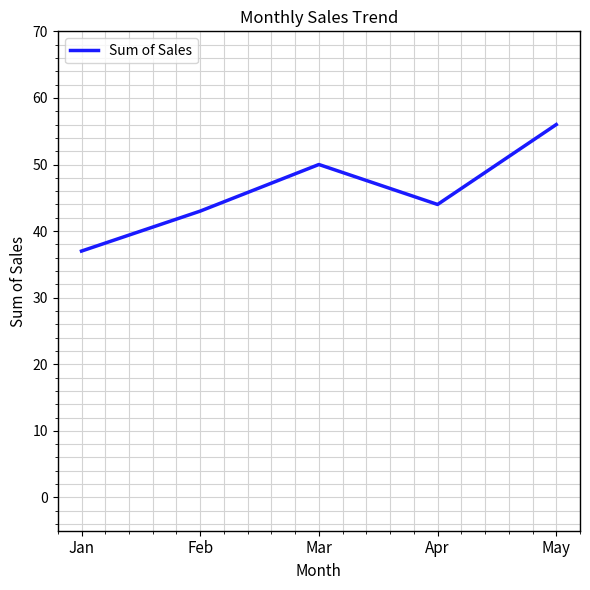

Between Apr and May, which is larger?

May